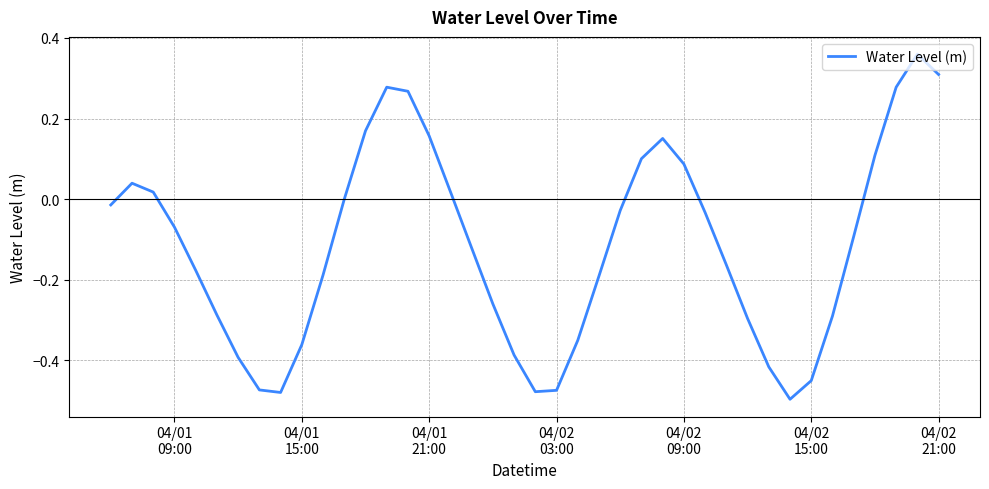

What is the difference between the maximum and minimum values?

0.9